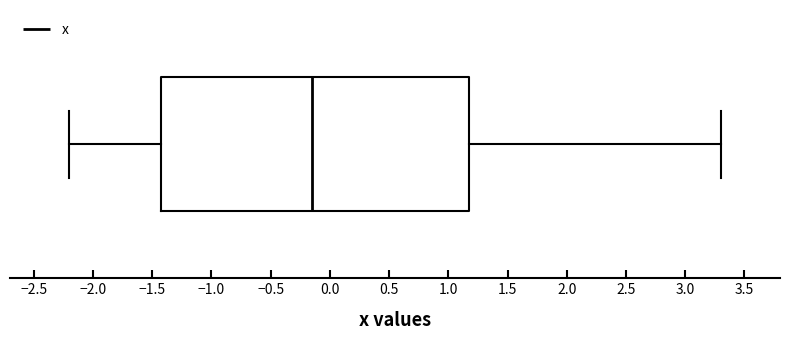

Transcribe this box plot: give where the median line is, the range the box spans, and where the two whiskers end, as read against the x-axis. The values are not printed on the chart, so give them approximately, as read against the axis.

median -0.15, box -1.40 to 1.20, whiskers -2.20 to 3.30